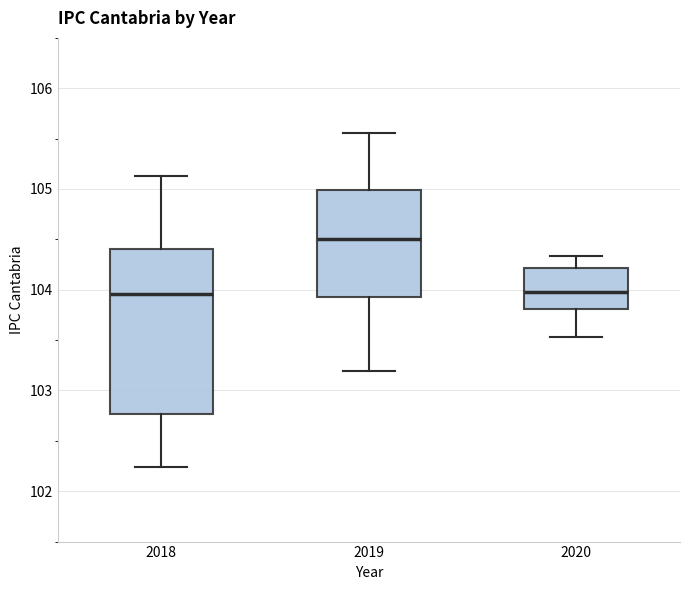

Where does the upper whisker of the box at x = 2020 end on the y-axis? The values are not printed on the chart, so give them approximately, as read against the axis.

104.3